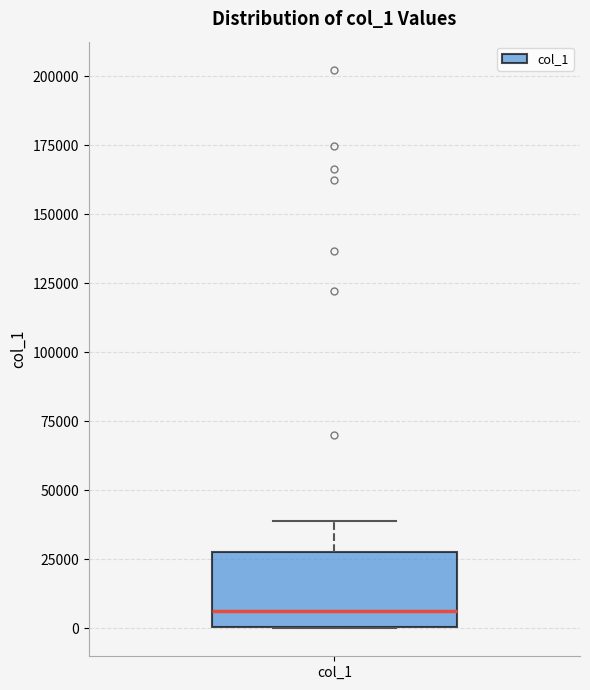

Read this box plot against the y-axis: the position of the median line, the range covered by the box, and the ends of both whiskers. The values are not printed on the chart, so give them approximately, as read against the axis.

median 5000, box 0 to 30000, whiskers 0 to 40000